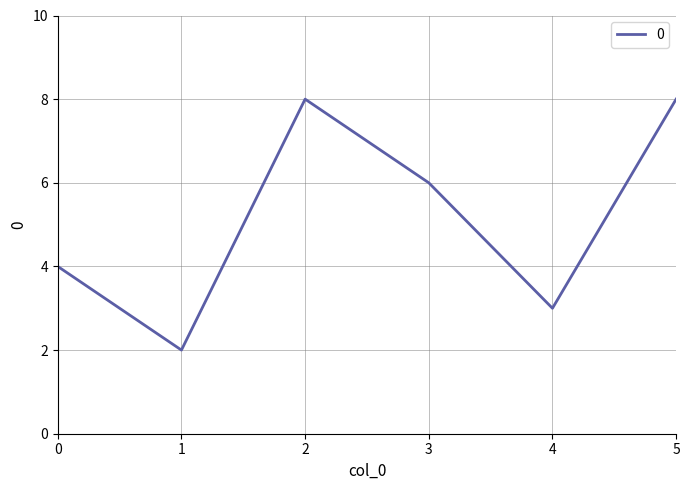

Reading left to right, transcribe all the data shown in this chart.

4	2	8	6	3	8